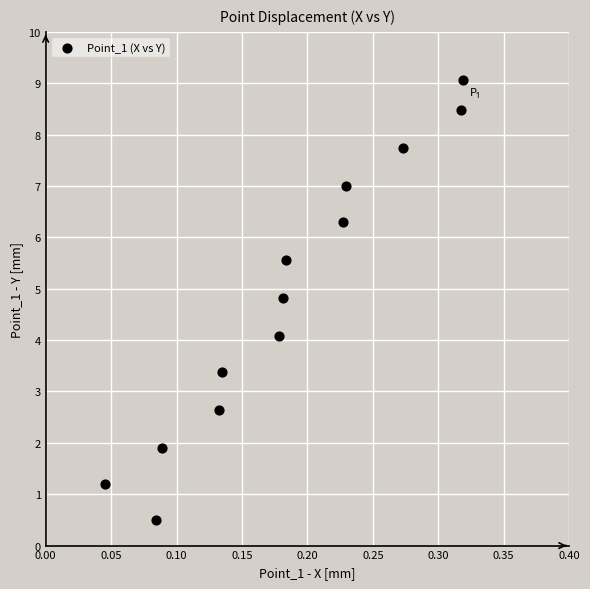

What is the range of X values (max minus min)?

0.3